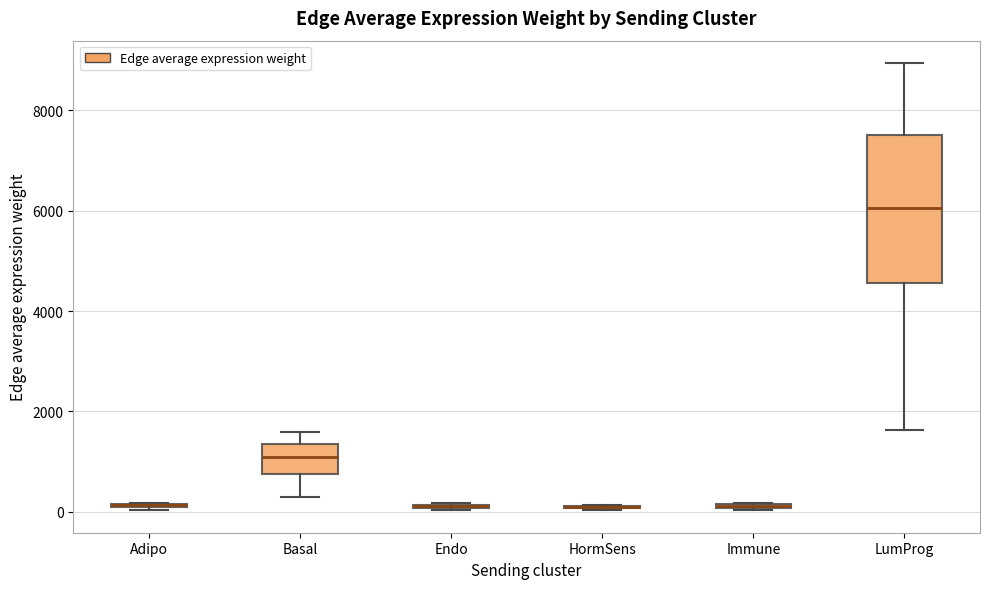

Comparing the boxes themselves (not the whiskers), which one is the tallest?

LumProg